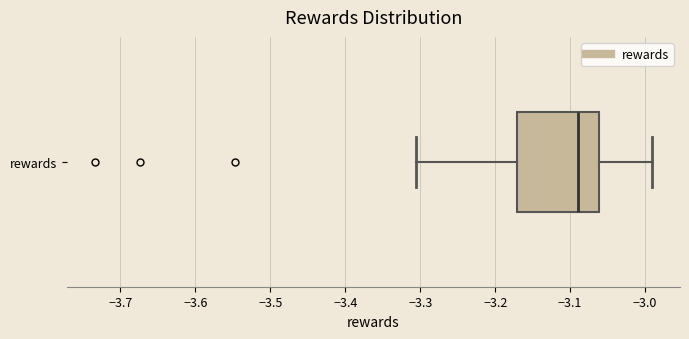

Where does the median line of the box for rewards sit on the x-axis? The values are not printed on the chart, so give them approximately, as read against the axis.

-3.09